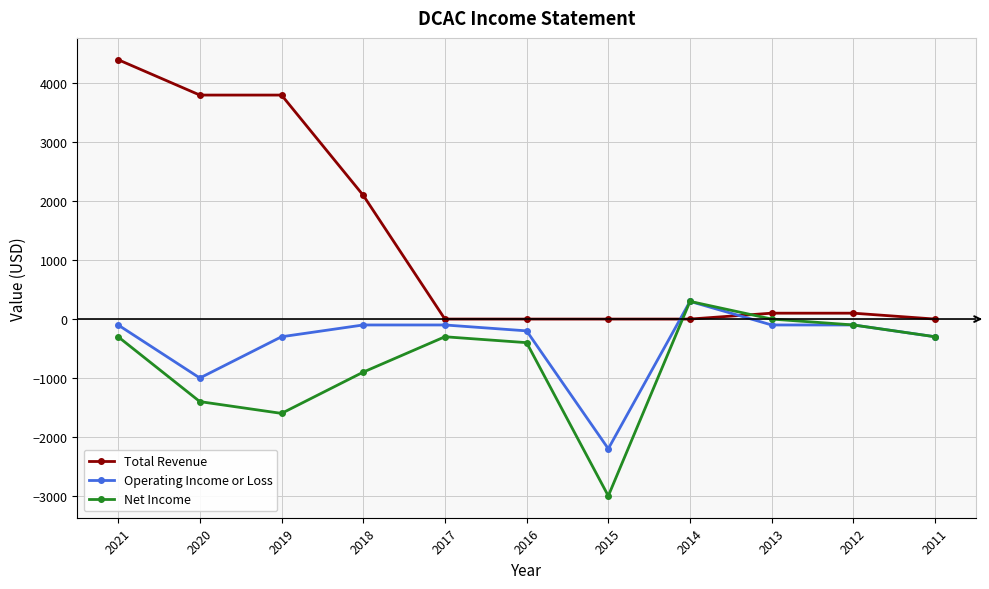

Where do Total Revenue and Operating Income or Loss first cross each other?

2015 and 2014